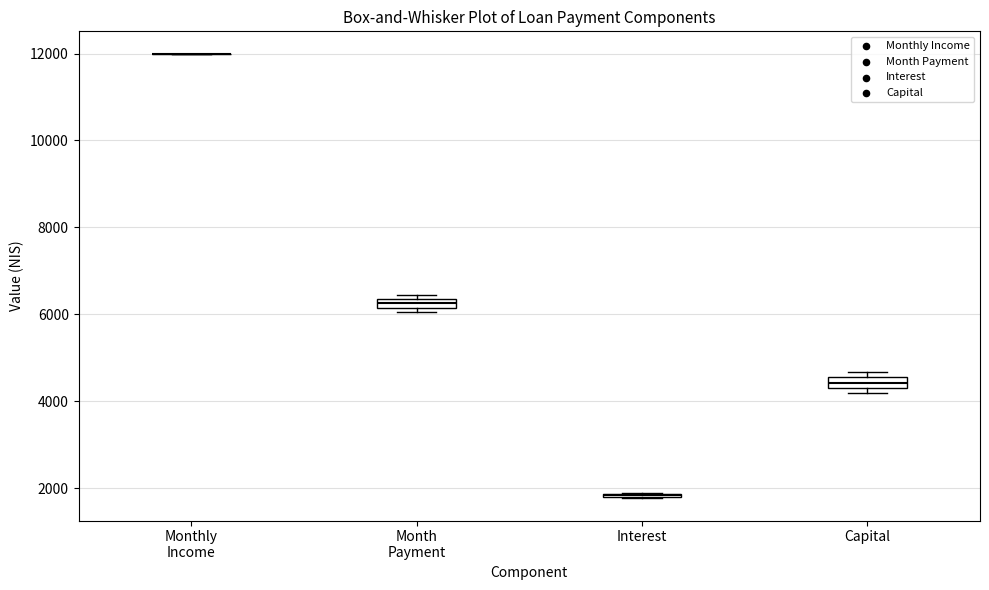

Where does the median line of the box for Capital sit on the y-axis? The values are not printed on the chart, so give them approximately, as read against the axis.

4400